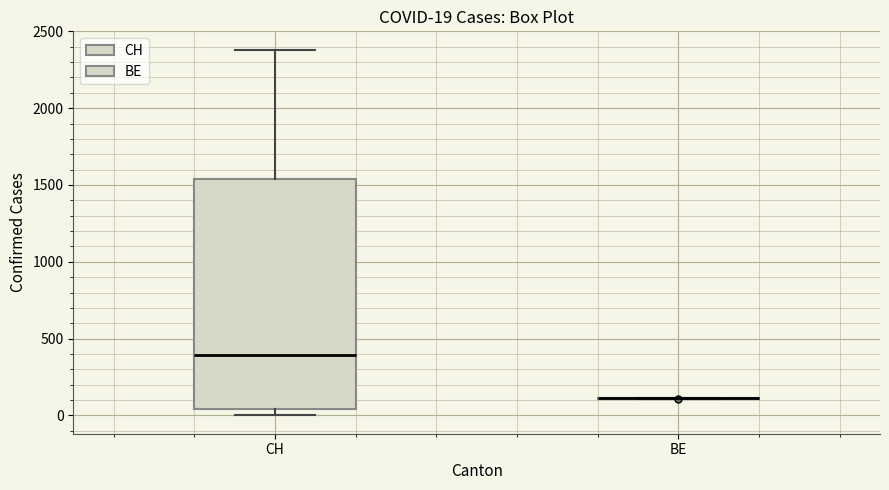

Comparing the boxes themselves (not the whiskers), which one is the tallest?

CH